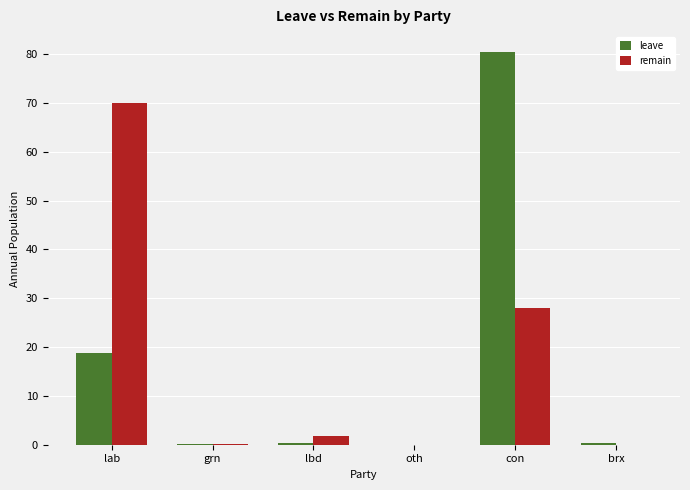

At which category is the sum across all series the highest?

con